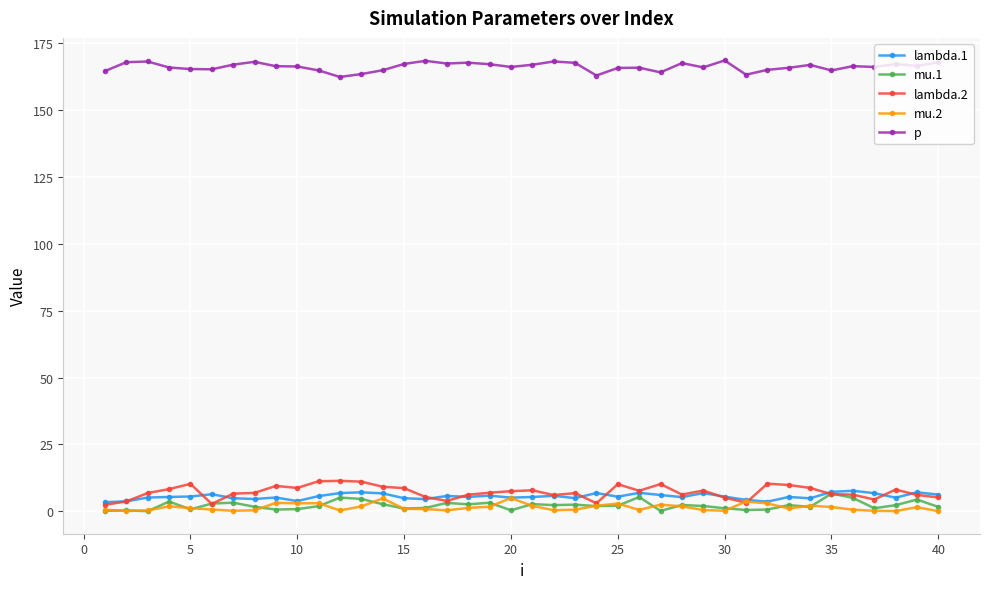

Which series has the largest range (max minus min)?

lambda.2